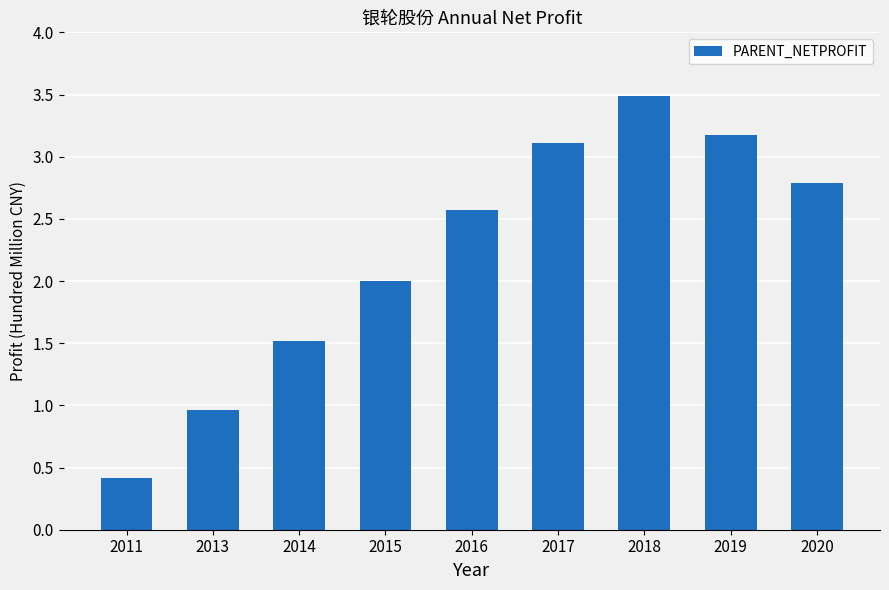

What is the sum of the values at 2017 and 2015?

5.1